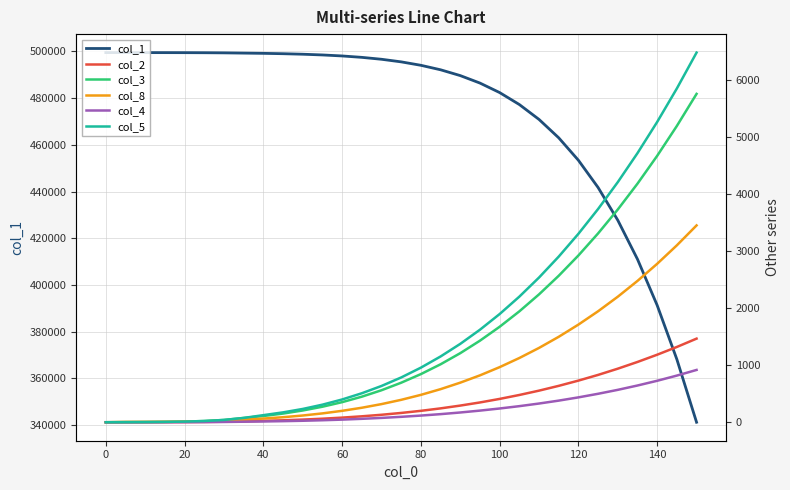

What is the lowest value of the col_1 series?

341230.0